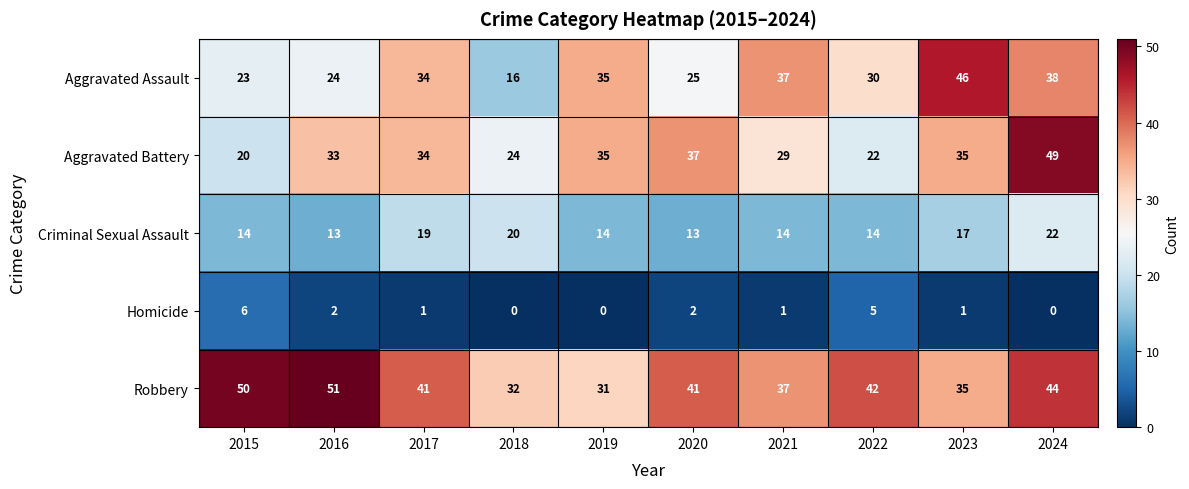

List the series in order of their peak value, highest first.

Robbery, Aggravated Battery, Aggravated Assault, Criminal Sexual Assault, Homicide